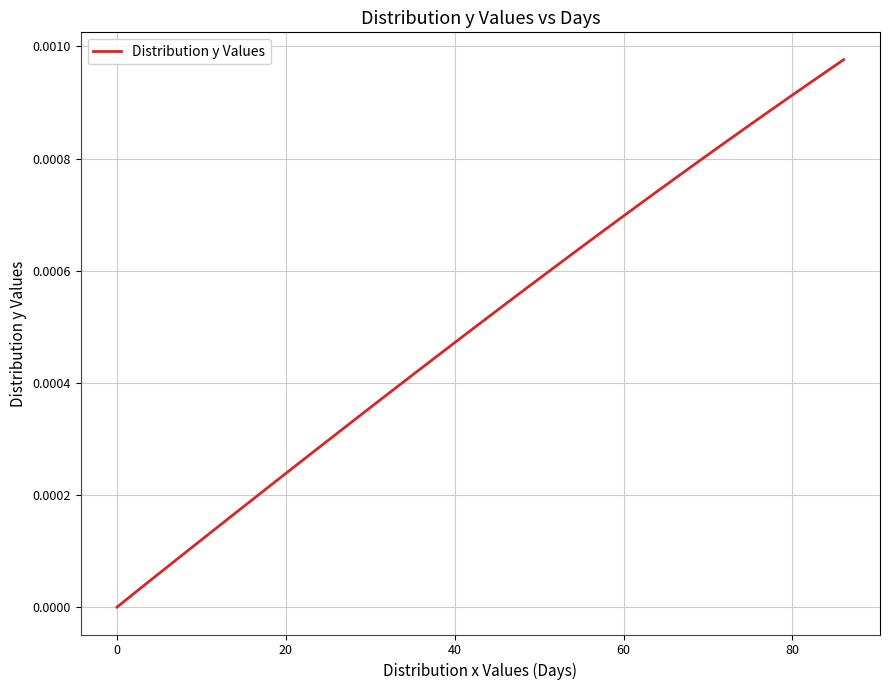

Is this an area chart (filled region under the line)?

No